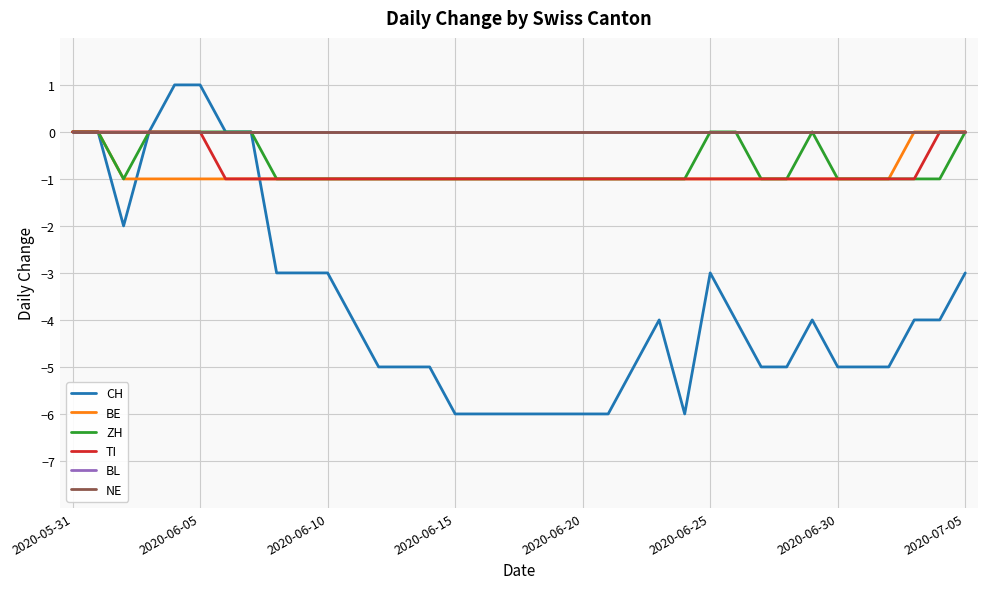

Reading left to right, list all the values displayed in this chart.

CH: 0	0	-2	0	1	1	0	0	-3	-3	-3	-4	-5	-5	-5	-6	-6	-6	-6	-6	-6	-6	-5	-4	-6	-3	-4	-5	-5	-4	-5	-5	-5	-4	-4	-3
BE: 0	0	-1	-1	-1	-1	-1	-1	-1	-1	-1	-1	-1	-1	-1	-1	-1	-1	-1	-1	-1	-1	-1	-1	-1	-1	-1	-1	-1	-1	-1	-1	-1	0	0	0
ZH: 0	0	-1	0	0	0	0	0	-1	-1	-1	-1	-1	-1	-1	-1	-1	-1	-1	-1	-1	-1	-1	-1	-1	0	0	-1	-1	0	-1	-1	-1	-1	-1	0
TI: 0	0	0	0	0	0	-1	-1	-1	-1	-1	-1	-1	-1	-1	-1	-1	-1	-1	-1	-1	-1	-1	-1	-1	-1	-1	-1	-1	-1	-1	-1	-1	-1	0	0
BL: 0	0	0	0	0	0	0	0	0	0	0	0	0	0	0	0	0	0	0	0	0	0	0	0	0	0	0	0	0	0	0	0	0	0	0	0
NE: 0	0	0	0	0	0	0	0	0	0	0	0	0	0	0	0	0	0	0	0	0	0	0	0	0	0	0	0	0	0	0	0	0	0	0	0